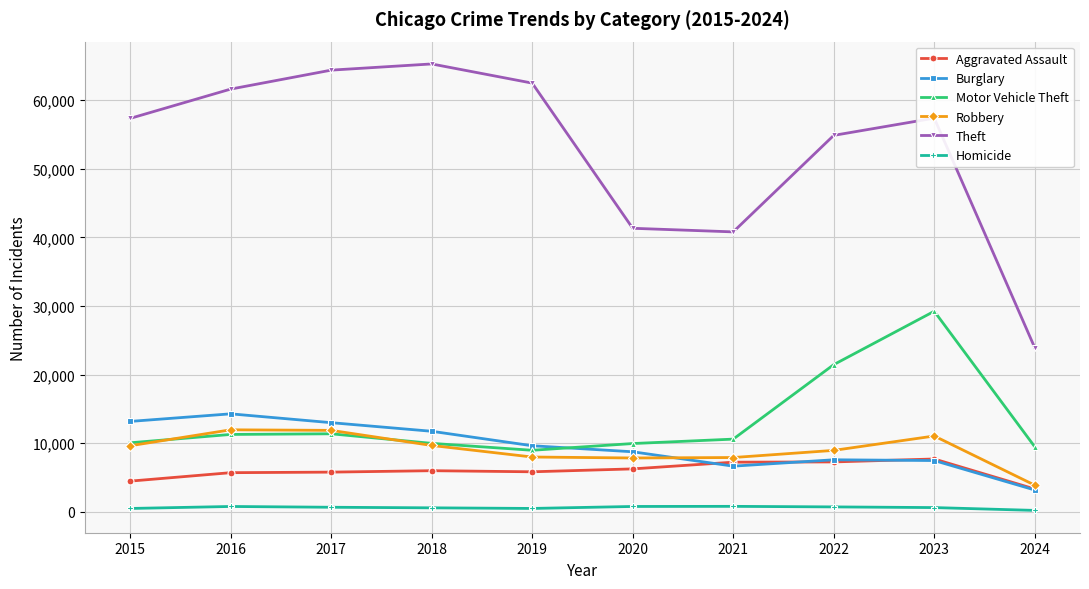

True or false: Homicide and Burglary intersect in this chart.

False